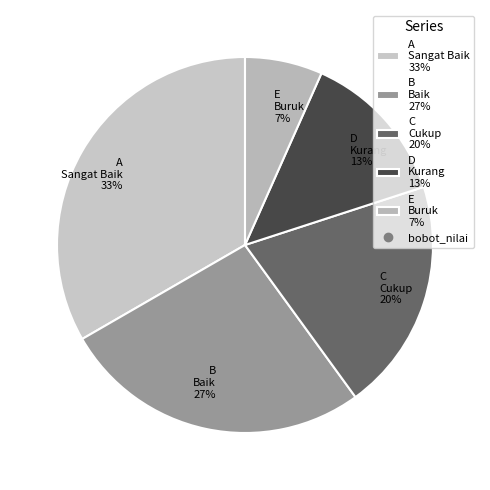

To the nearest percent, what is the average slice percentage?

20%